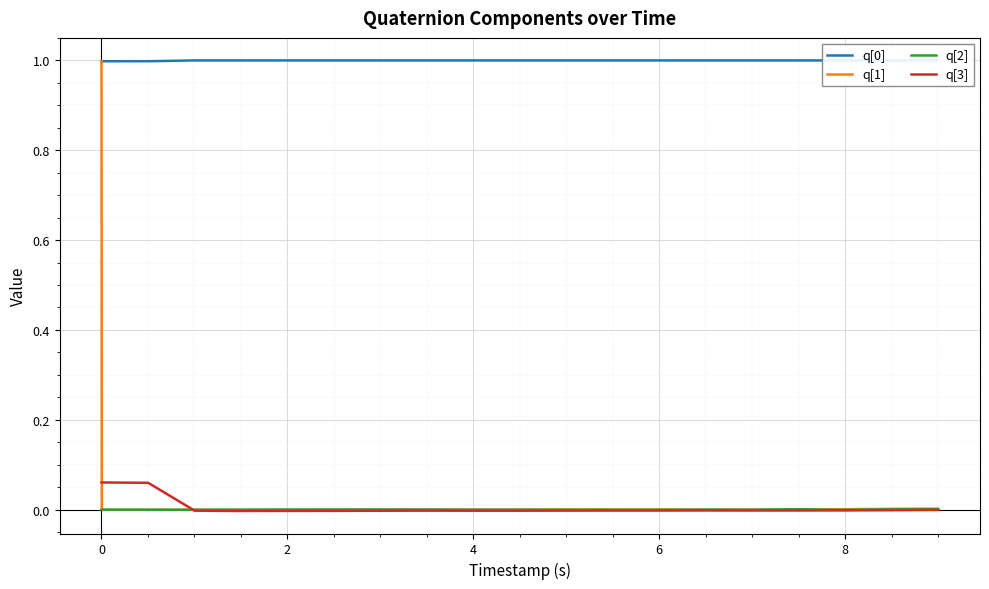

How many lines are shown in the chart?

4